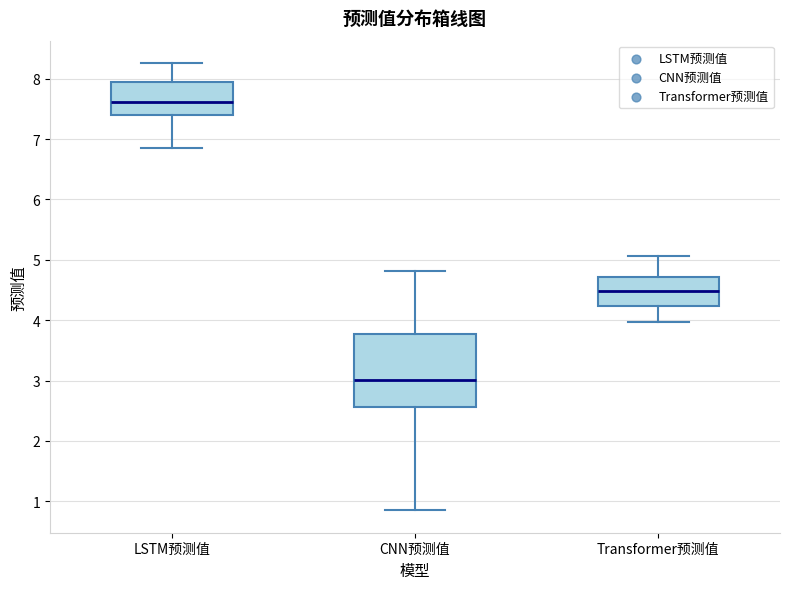

Reading left to right, read every box against the y-axis: the position of its median line, the range the box covers, and the ends of its whiskers. The values are not printed on the chart, so give them approximately, as read against the axis.

LSTM预测值: median 7.6, box 7.4 to 7.9, whiskers 6.9 to 8.3
CNN预测值: median 3.0, box 2.6 to 3.8, whiskers 0.9 to 4.8
Transformer预测值: median 4.5, box 4.2 to 4.7, whiskers 4.0 to 5.1